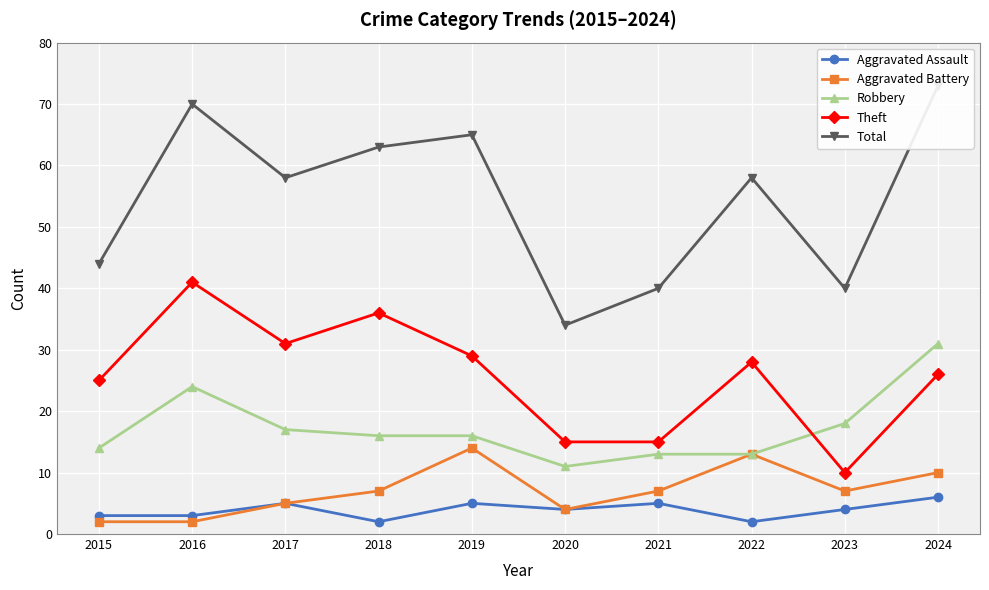

What is the spread (max minus min) of values at 2017?

53